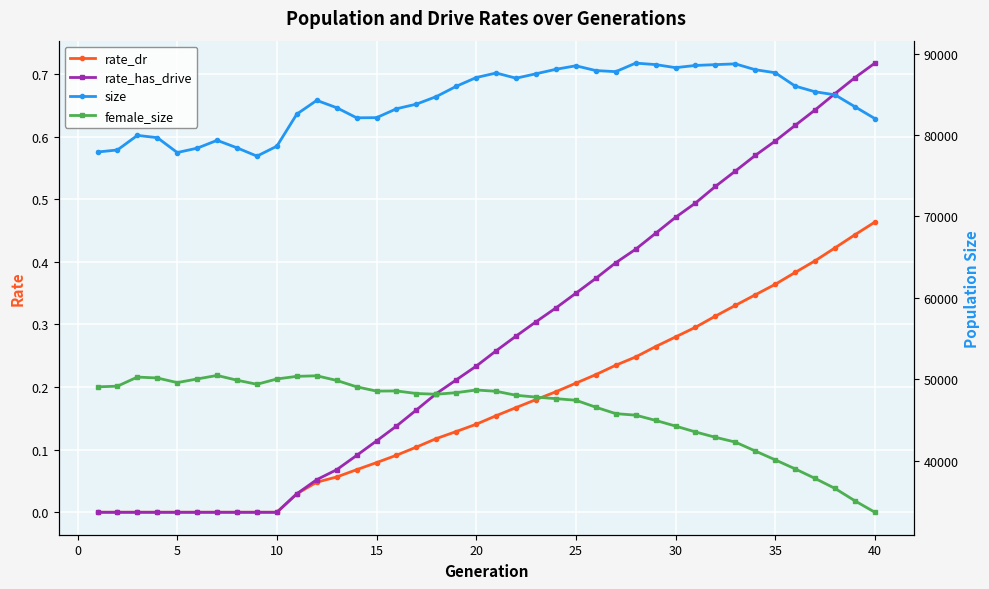

What is the average value of the female_size series?

46179.5